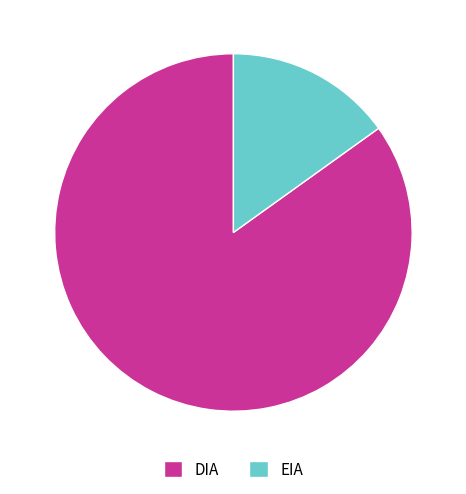

Count the number of slices in the pie.

2